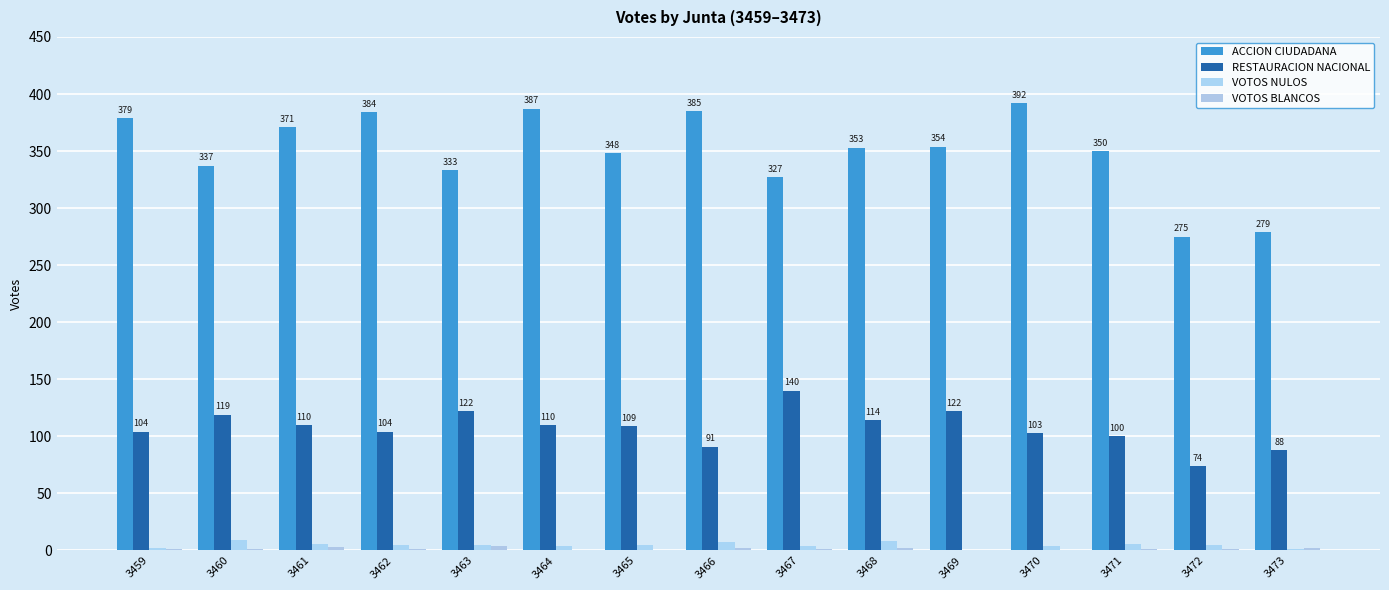

What is the sum of all VOTOS NULOS values?

71